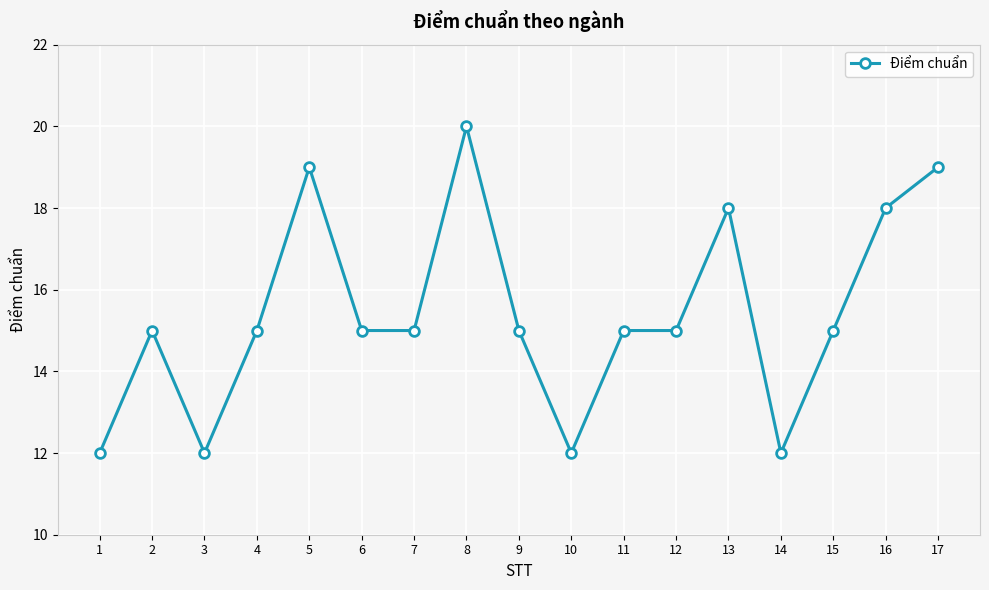

At which category does the data reach its first local valley?

3